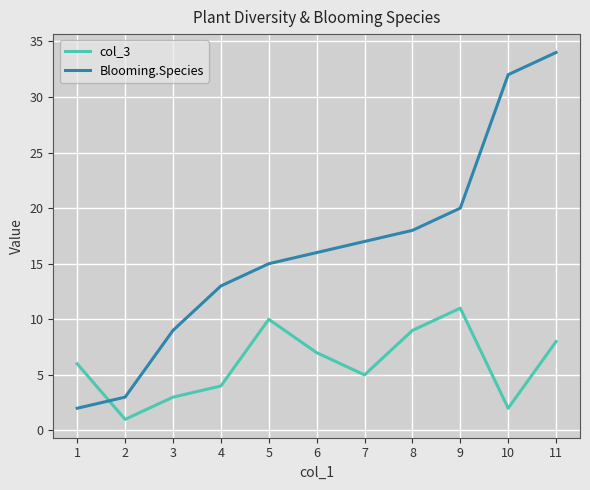

Where is the first local maximum for col_3?

5